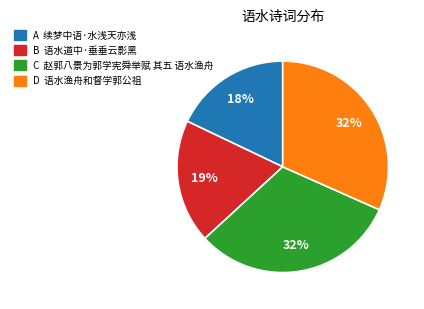

Does any single category account for the majority?

No